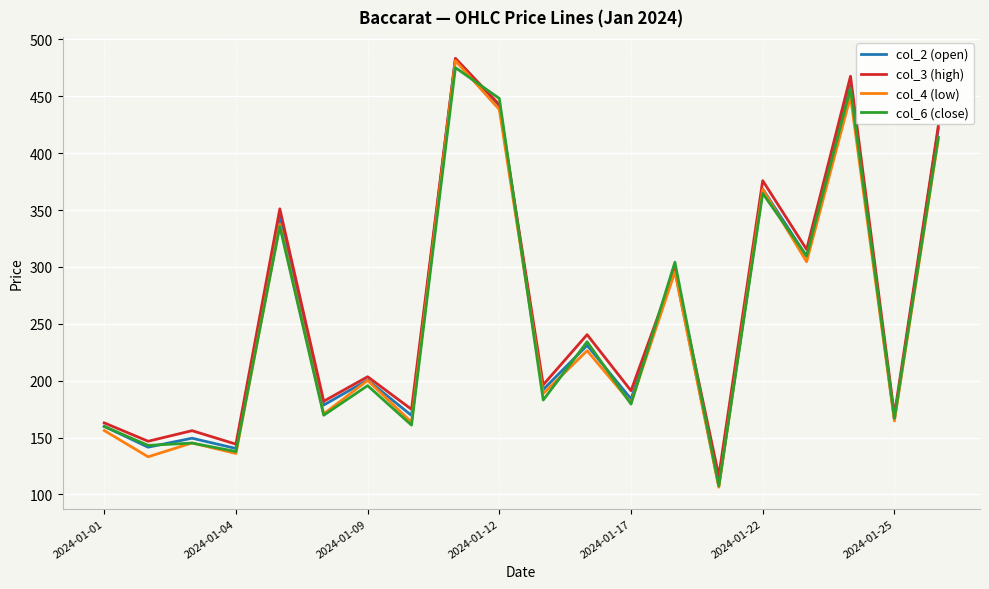

What is the smallest value displayed?

106.4